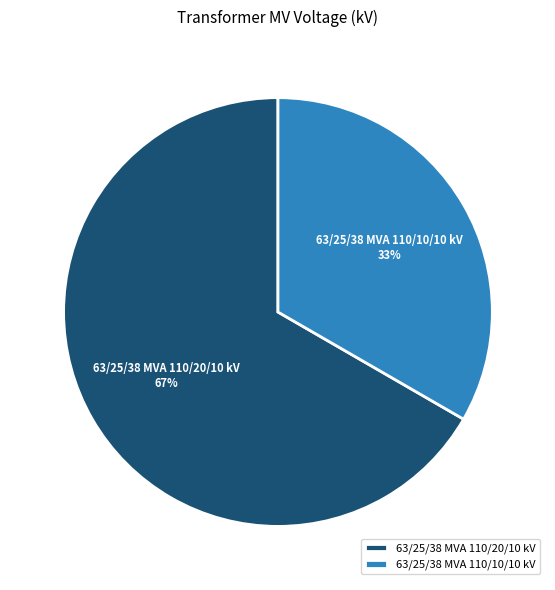

What is the ratio of the value at 63/25/38 MVA 110/20/10 kV to the value at 63/25/38 MVA 110/10/10 kV?

2.0